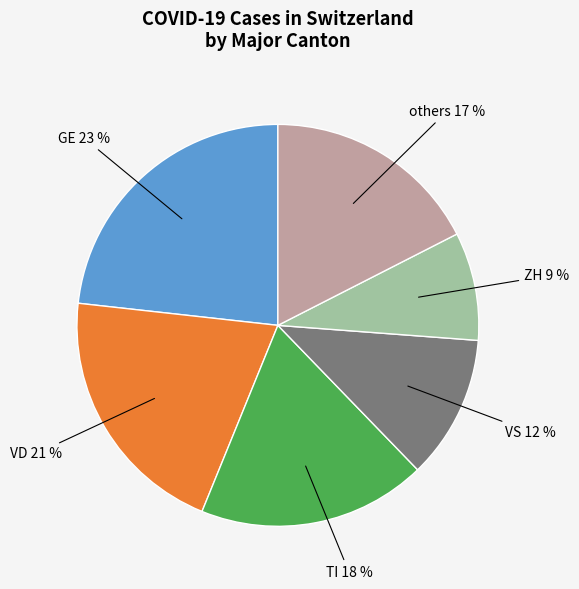

Is there any slice that represents more than half of the pie?

No